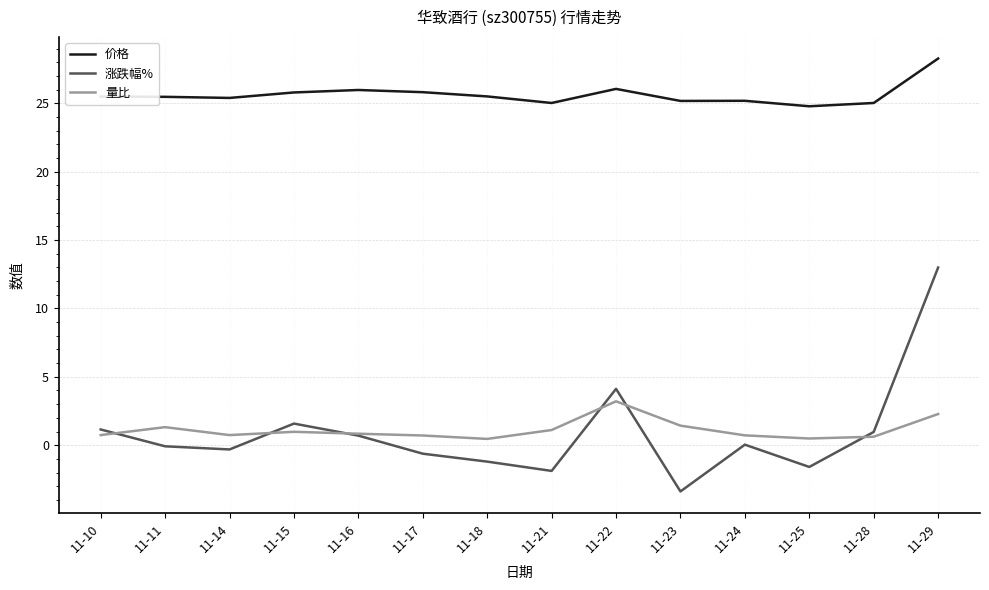

What is the minimum value shown in the chart?

-3.4